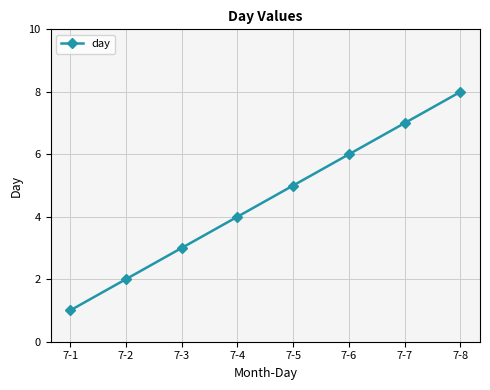

How many series are shown in this chart?

1